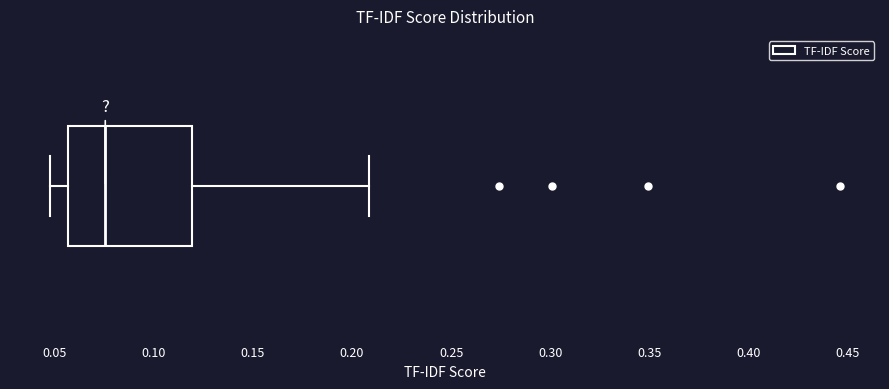

Transcribe this box plot: give where the median line is, the range the box spans, and where the two whiskers end, as read against the x-axis. The values are not printed on the chart, so give them approximately, as read against the axis.

median 0.075, box 0.055 to 0.120, whiskers 0.050 to 0.210